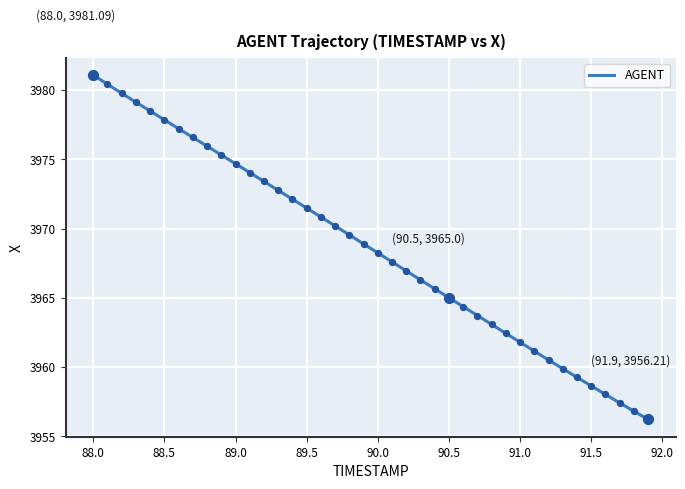

What is the difference between the maximum and minimum values?

24.9